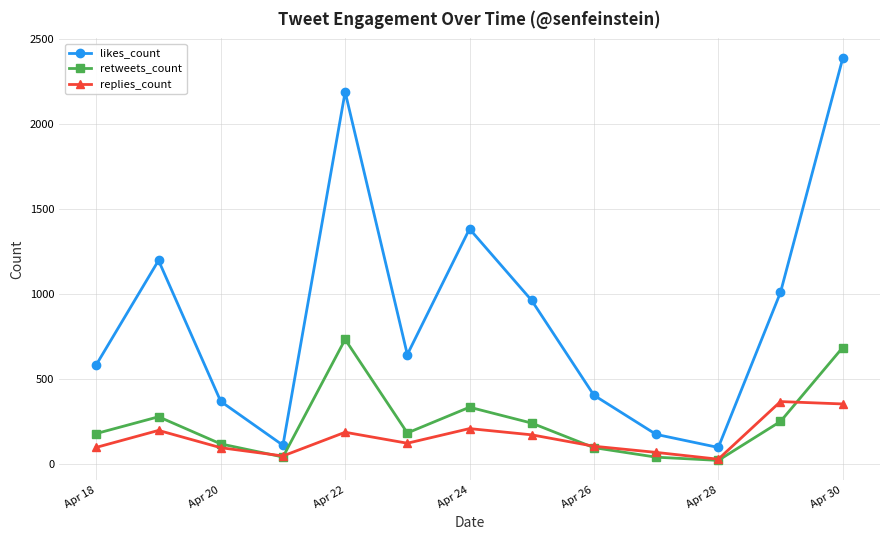

What is the difference between the maximum and minimum values in the likes_count series?

2288.0